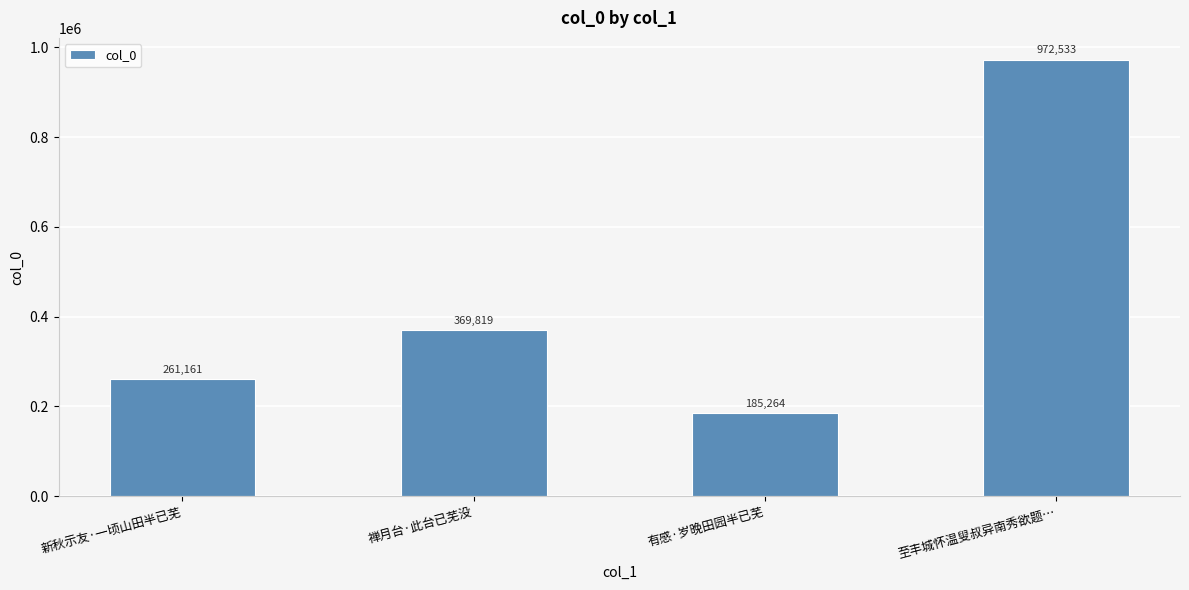

Which category has the highest value across all series?

至丰城怀温叟叔异南秀欲题…